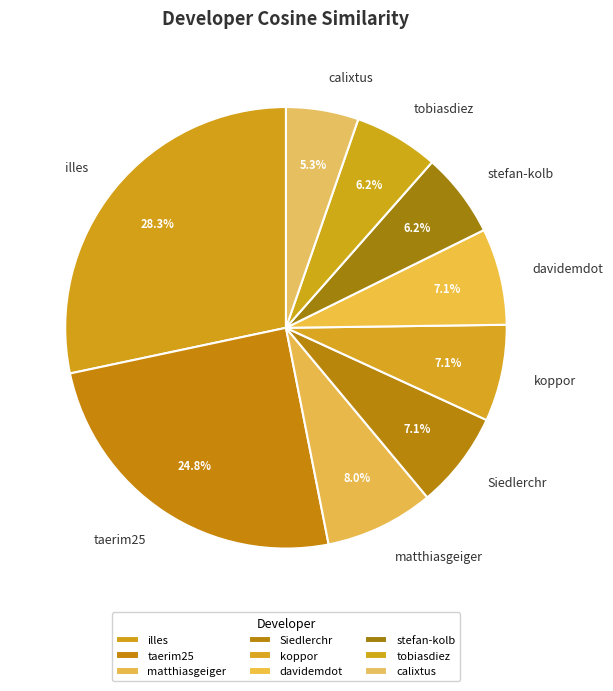

Is there a majority slice in this chart?

No